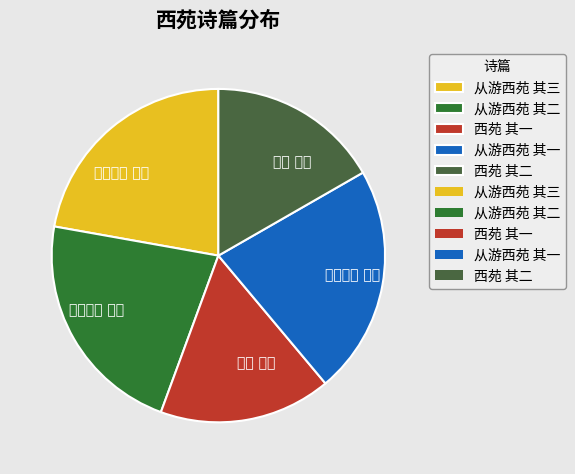

Between 从游西苑 其一 and 西苑 其二, which is larger?

从游西苑 其一